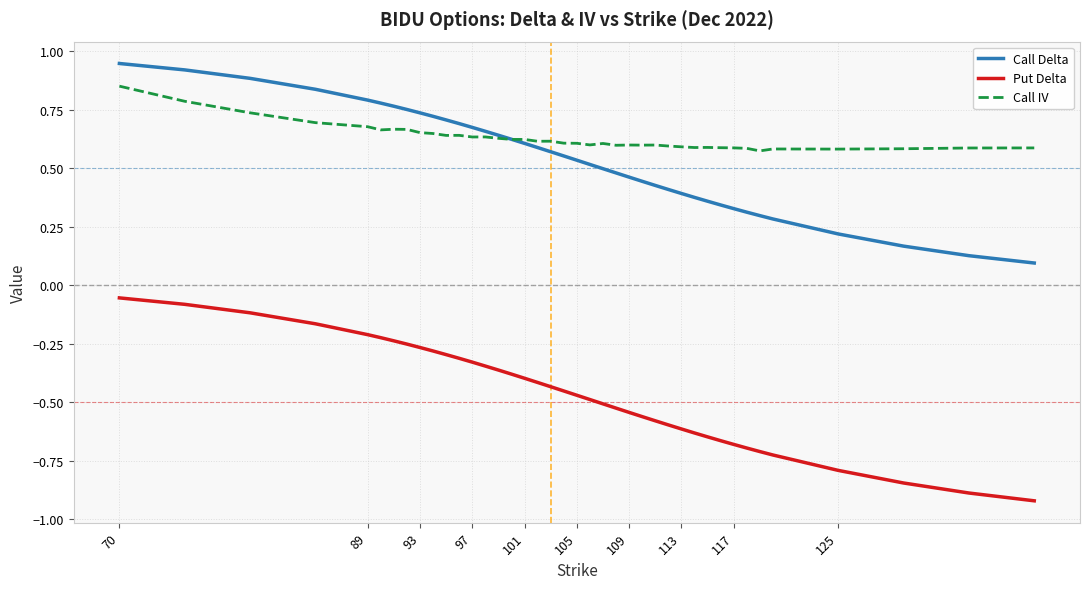

True or false: Call IV has more than 0 interior local peaks.

True